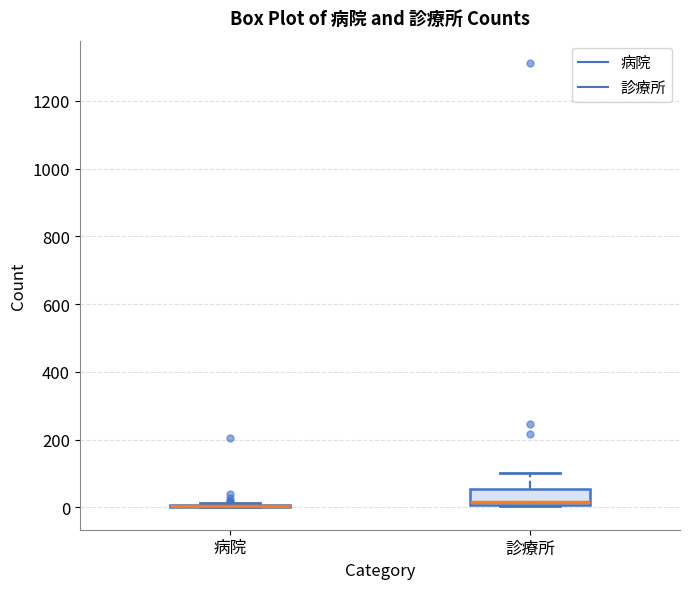

Which box is the tallest, from its lower edge to its upper edge?

診療所